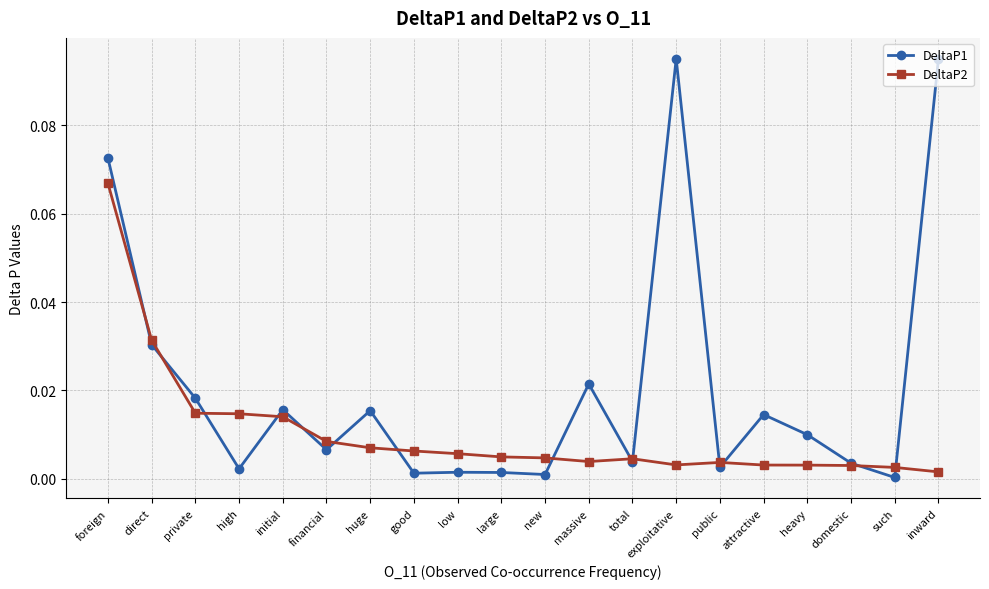

What is the label of the 5th point from the left?

initial